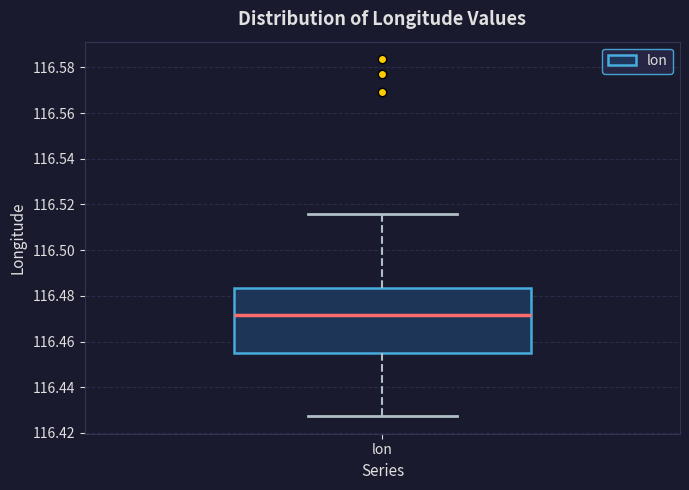

Read this box plot against the y-axis: the position of the median line, the range covered by the box, and the ends of both whiskers. The values are not printed on the chart, so give them approximately, as read against the axis.

median 116.472, box 116.454 to 116.484, whiskers 116.428 to 116.516